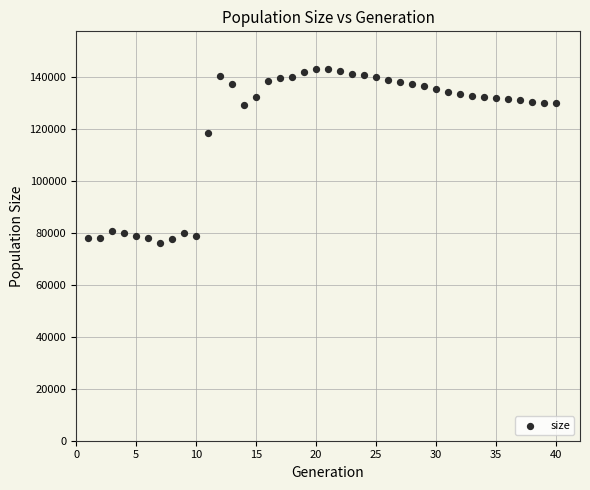

What is the range of X values (max minus min)?

39